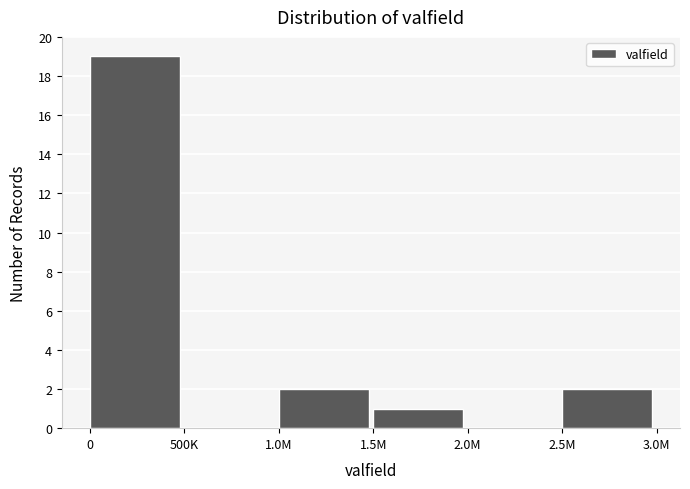

Reading left to right, transcribe all the data shown in this chart.

0=19	500K=0	1.0M=2	1.5M=1	2.0M=0	2.5M=2